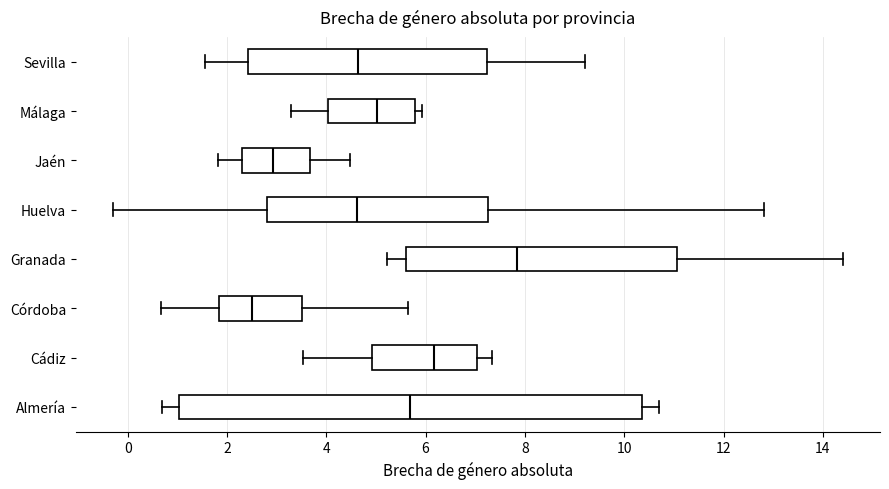

Reading bottom to top, read every box against the x-axis: the position of its median line, the range the box covers, and the ends of its whiskers. The values are not printed on the chart, so give them approximately, as read against the axis.

Almería: median 5.6, box 1.0 to 10.4, whiskers 0.6 to 10.8
Cádiz: median 6.2, box 5.0 to 7.0, whiskers 3.6 to 7.4
Córdoba: median 2.6, box 1.8 to 3.6, whiskers 0.6 to 5.6
Granada: median 7.8, box 5.6 to 11.0, whiskers 5.2 to 14.4
Huelva: median 4.6, box 2.8 to 7.2, whiskers -0.4 to 12.8
Jaén: median 3.0, box 2.2 to 3.6, whiskers 1.8 to 4.4
Málaga: median 5.0, box 4.0 to 5.8, whiskers 3.2 to 6.0
Sevilla: median 4.6, box 2.4 to 7.2, whiskers 1.6 to 9.2